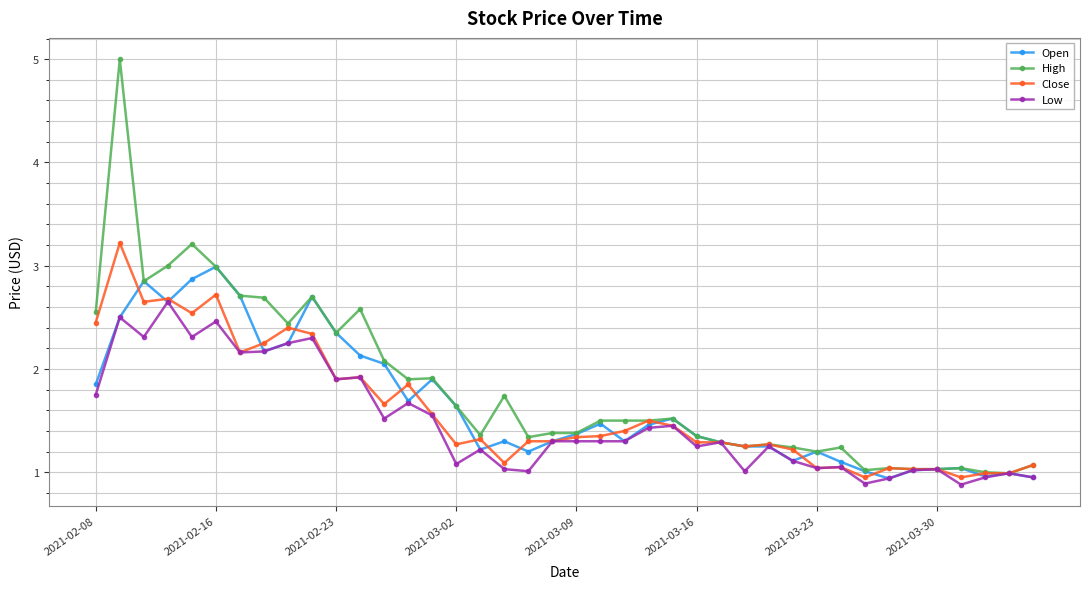

True or false: High has more than 1 points higher than both neighbors.

True